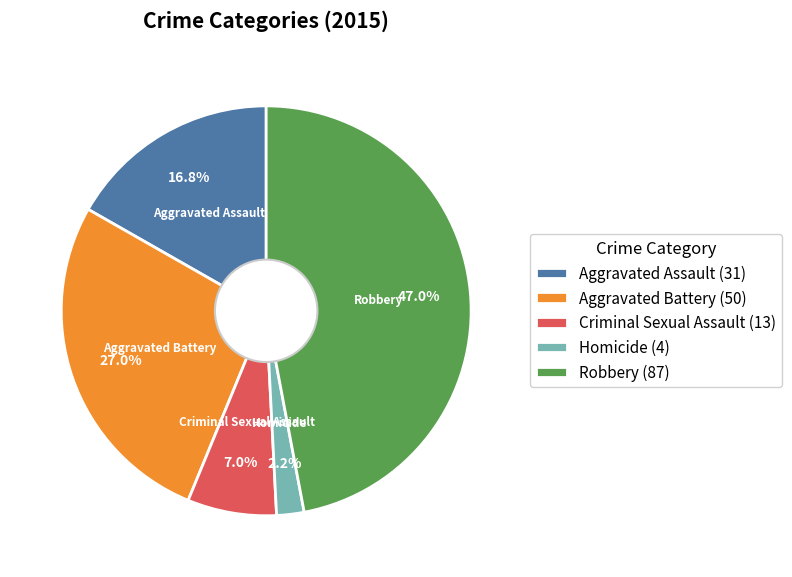

Between Criminal Sexual Assault (13) and Aggravated Battery (50), which is larger?

Aggravated Battery (50)